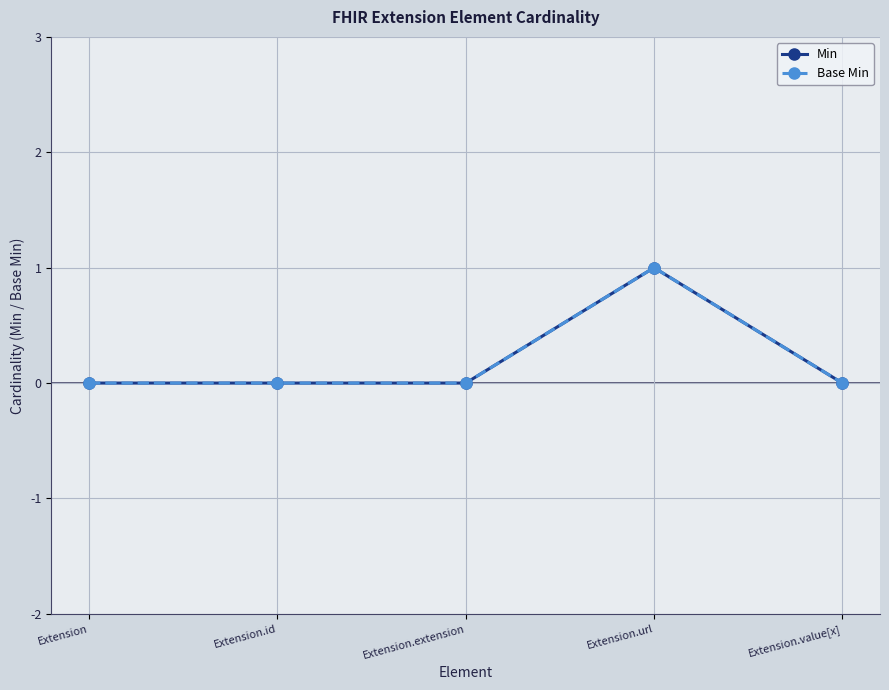

Reading right to left, extract all data points from this chart.

Min: 0	1	0	0	0
Base Min: 0	1	0	0	0